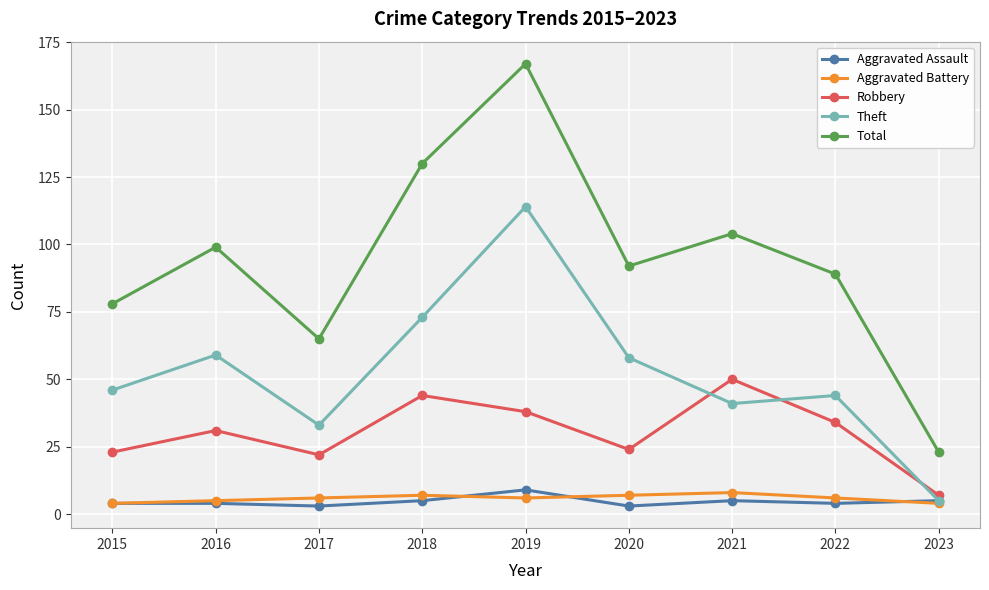

True or false: Aggravated Assault and Robbery cross at least once.

False